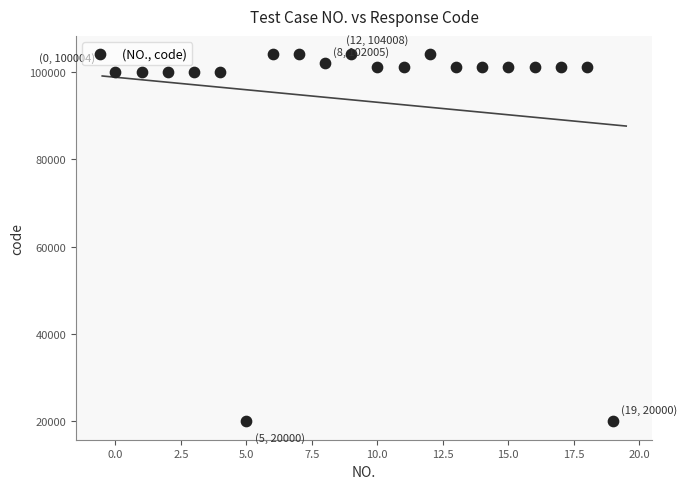

What is the range of Y values (max minus min)?

84008